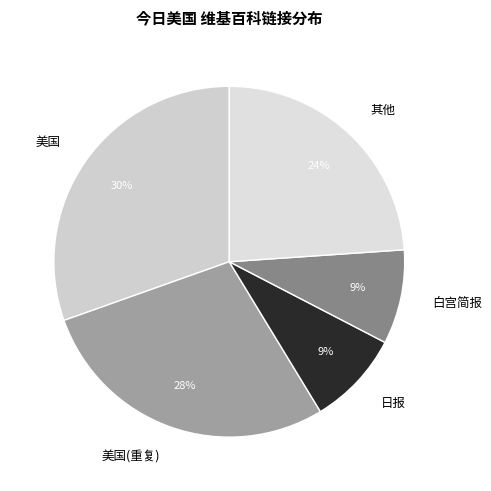

Between 美国 and 日报, which is larger?

美国